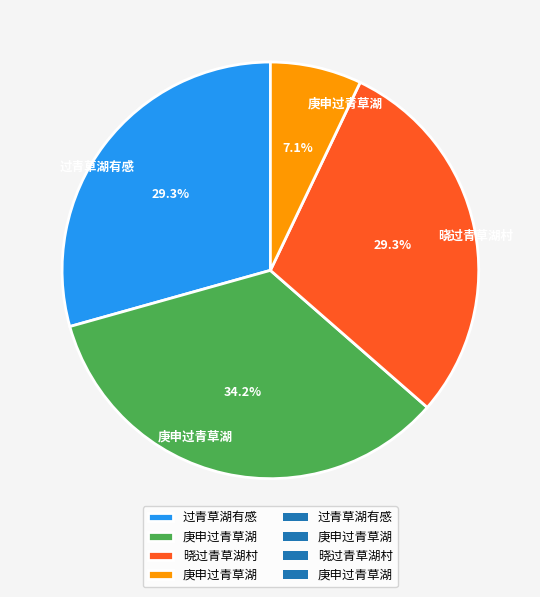

Is there any slice that represents more than half of the pie?

No